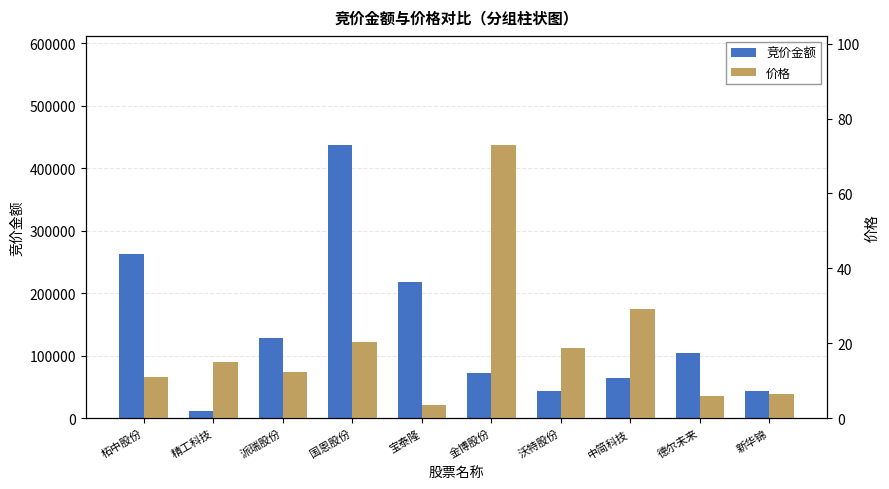

What are all the series names shown in the legend?

竞价金额, 价格